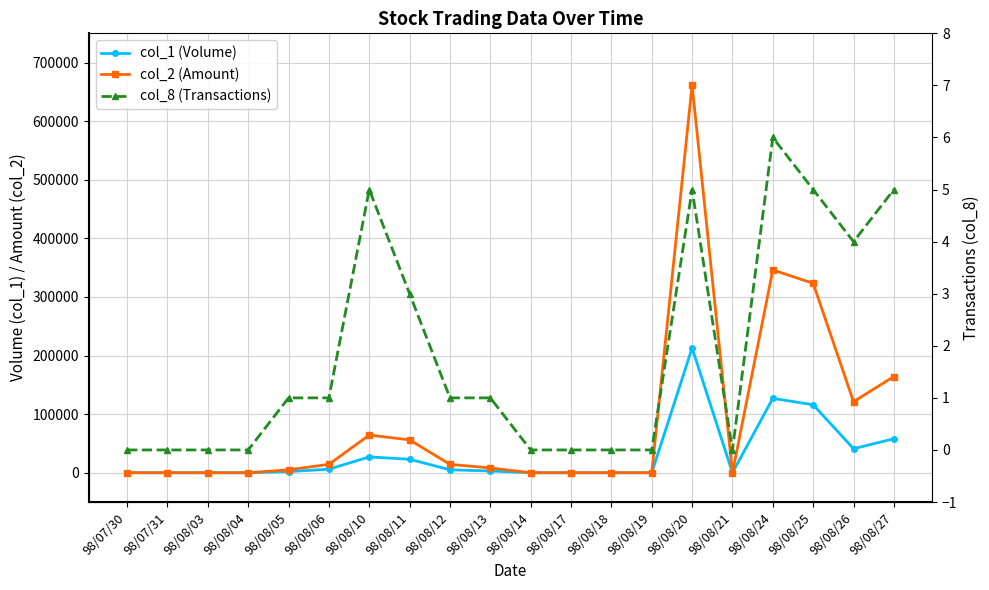

List the labels in order of col_8 (Transactions) value, smallest first.

98/07/30, 98/07/31, 98/08/03, 98/08/04, 98/08/14, 98/08/17, 98/08/18, 98/08/19, 98/08/21, 98/08/05, 98/08/06, 98/08/12, 98/08/13, 98/08/11, 98/08/26, 98/08/10, 98/08/20, 98/08/25, 98/08/27, 98/08/24